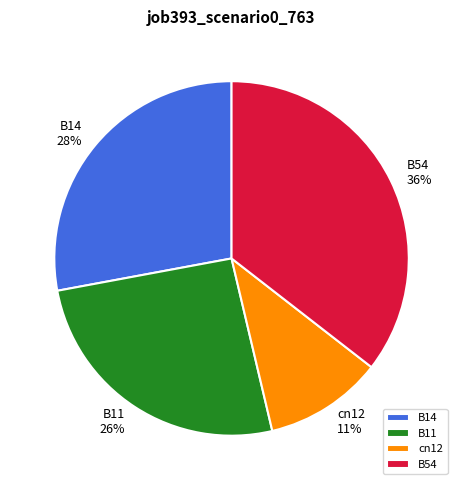

To the nearest percent, what is the average slice percentage?

25%